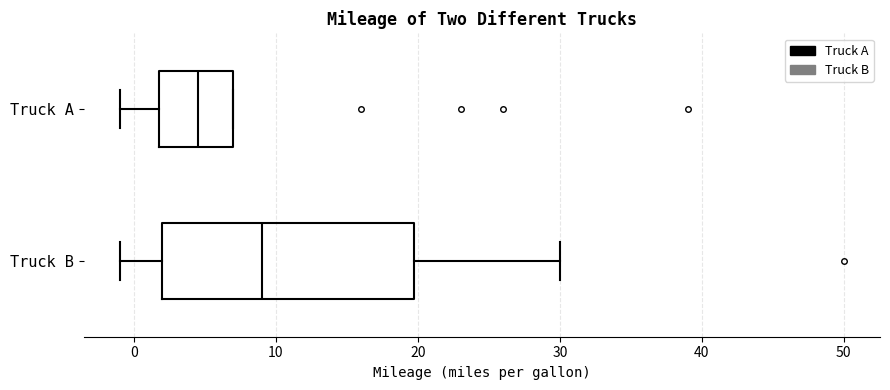

Which box is the widest, from its left edge to its right edge?

Truck B